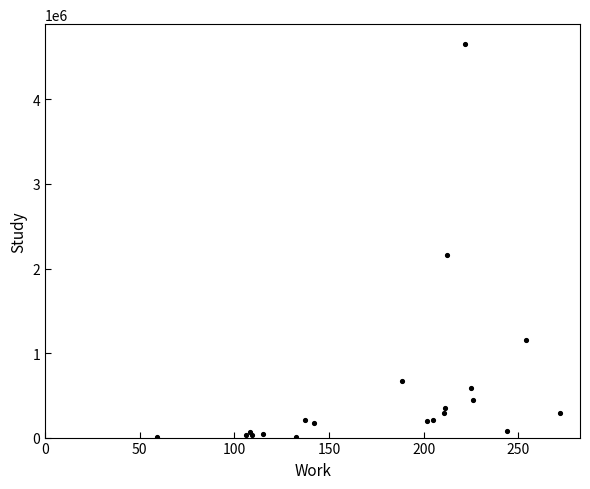

What Y value in the scatter plot is closest to 2332015?

2155978